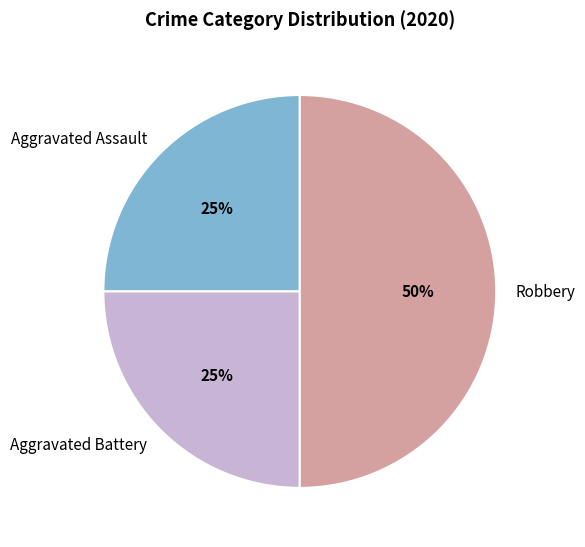

What percentage is the Robbery slice, to the nearest percent?

50%